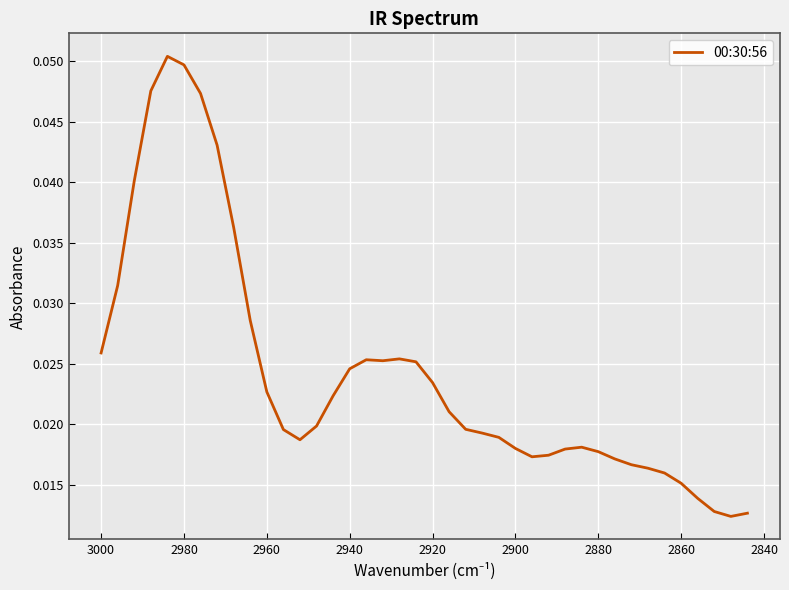

Reading left to right, what are all the values shown in this chart?

0.0	0.0	0.0	0.0	0.1	0.0	0.0	0.0	0.0	0.0	0.0	0.0	0.0	0.0	0.0	0.0	0.0	0.0	0.0	0.0	0.0	0.0	0.0	0.0	0.0	0.0	0.0	0.0	0.0	0.0	0.0	0.0	0.0	0.0	0.0	0.0	0.0	0.0	0.0	0.0